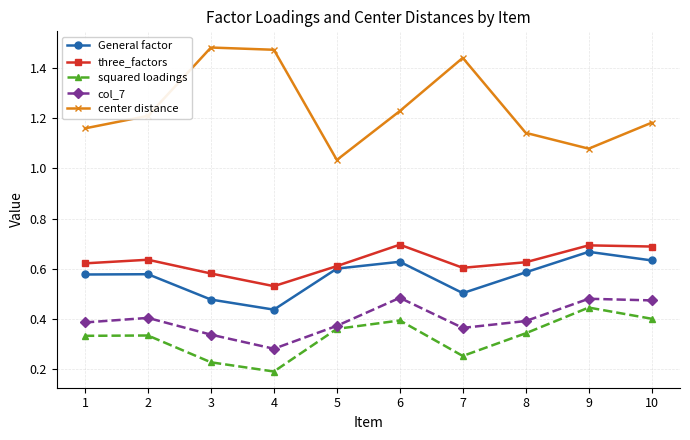

Which series has the widest spread of values?

center distance